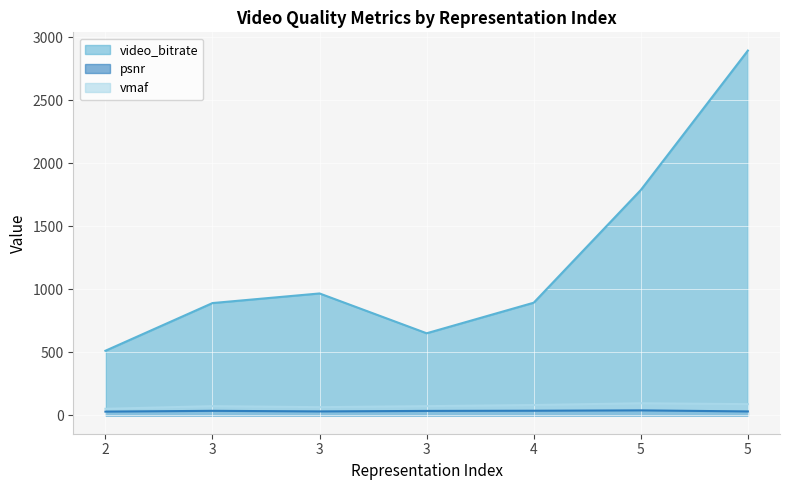

At which category is the sum across all series the highest?

5